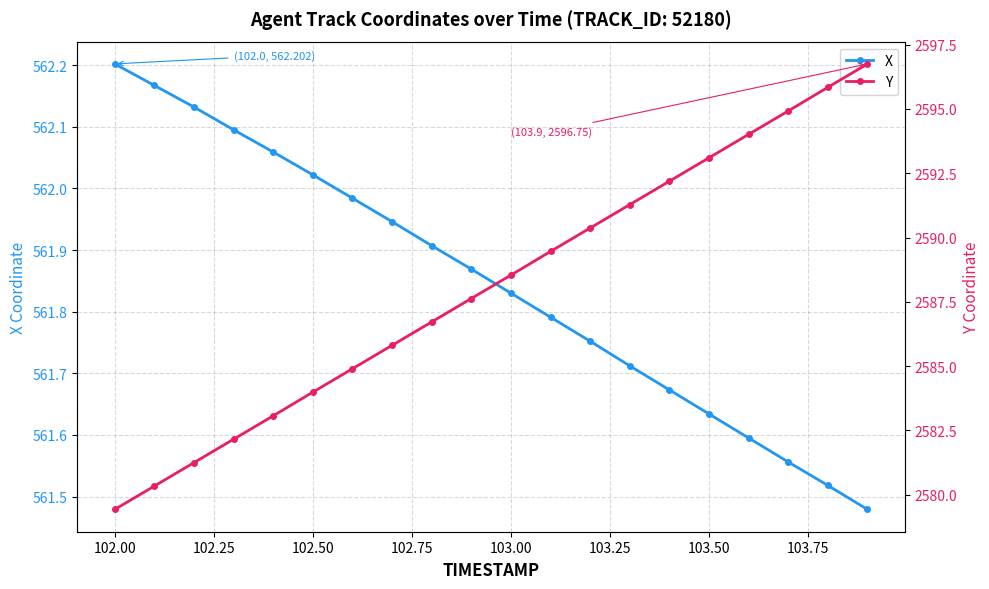

Which category has the highest value in the X series?

102.00